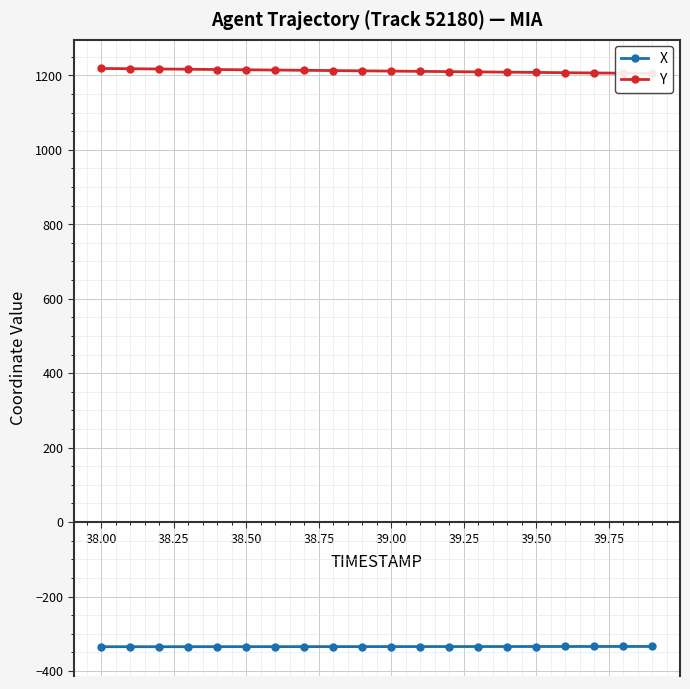

True or false: X has a value of -334.2 at 39.50.

True